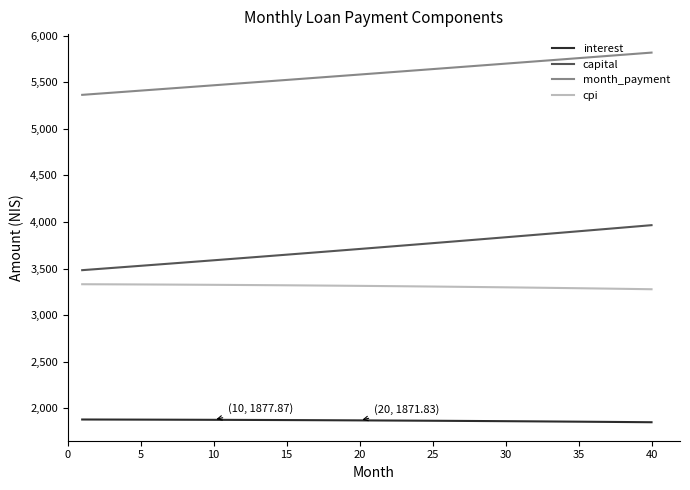

How many series are shown in this chart?

4